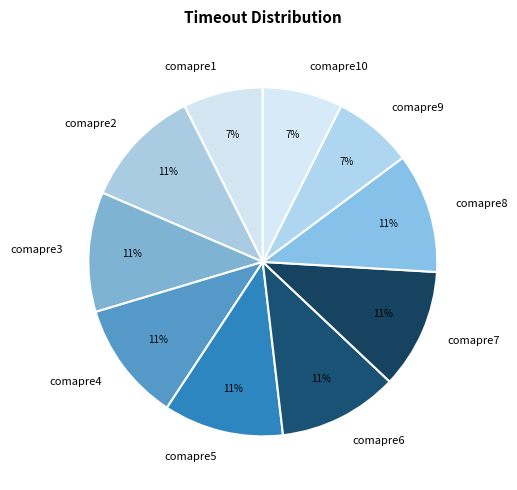

How many segments does this pie chart have?

10